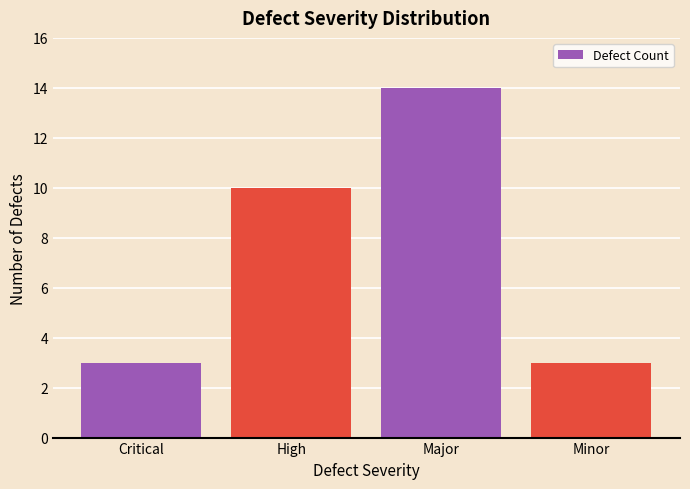

Reading right to left, transcribe all the data shown in this chart.

3	14	10	3